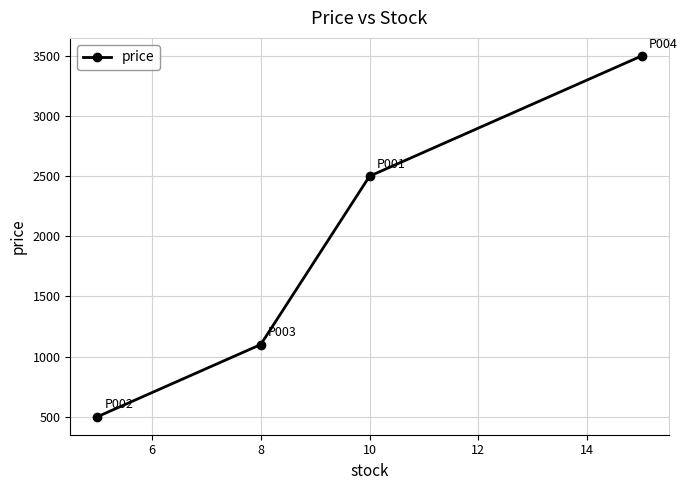

What is the greatest value displayed?

3500